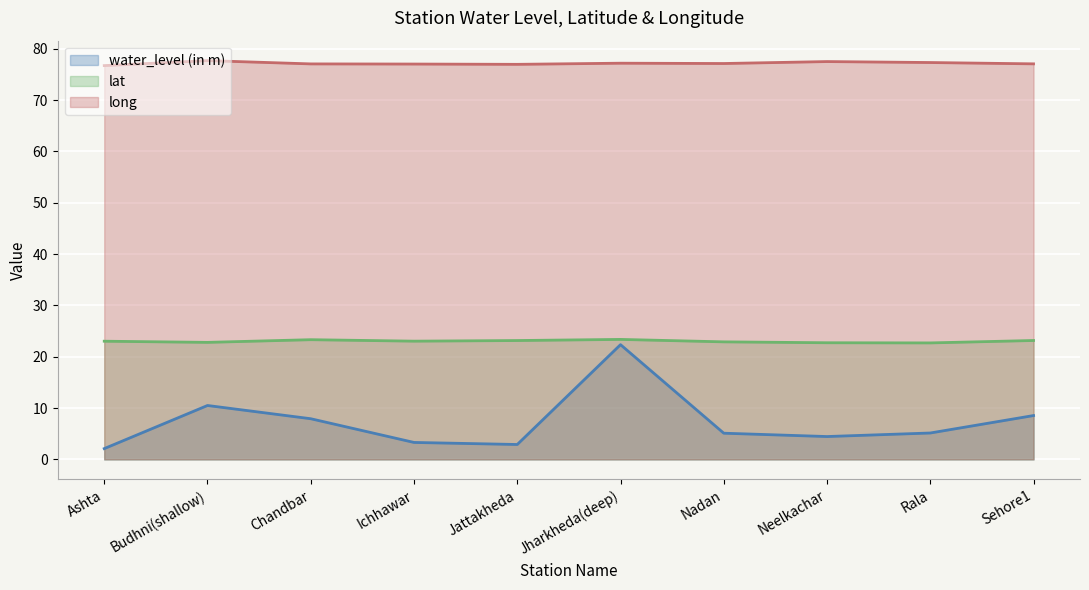

True or false: lat has more than 2 points higher than both neighbors.

False